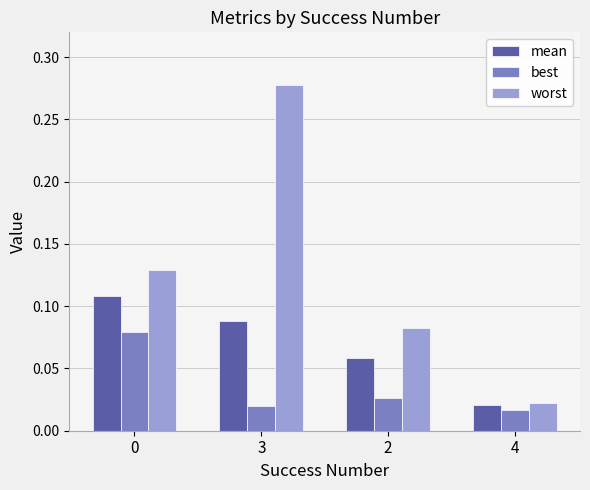

Is it true that mean equals 0.0 at 2?

False